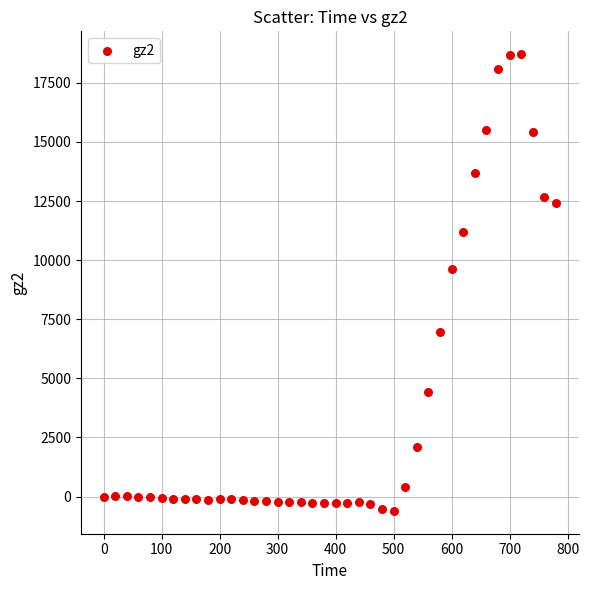

What is the range of X values (max minus min)?

780